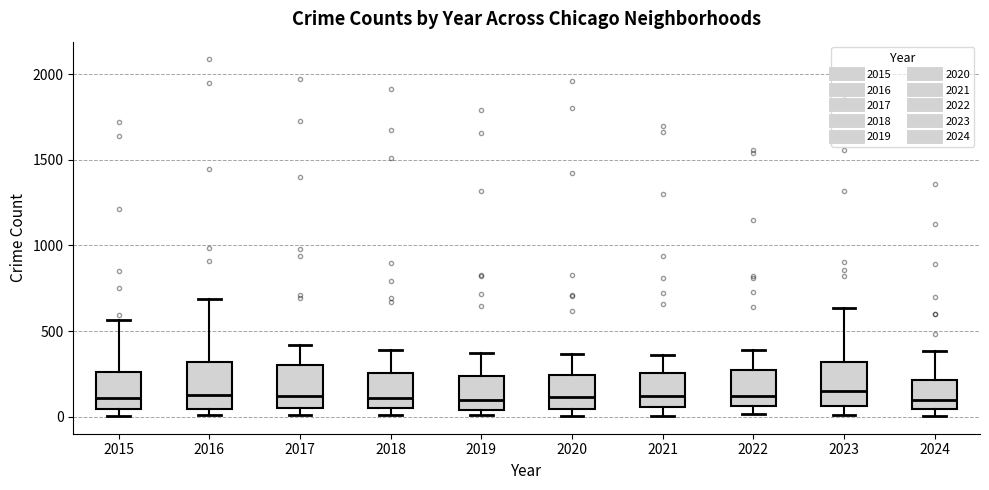

Where is the lower edge of the box at x = 2017 on the y-axis? The values are not printed on the chart, so give them approximately, as read against the axis.

50